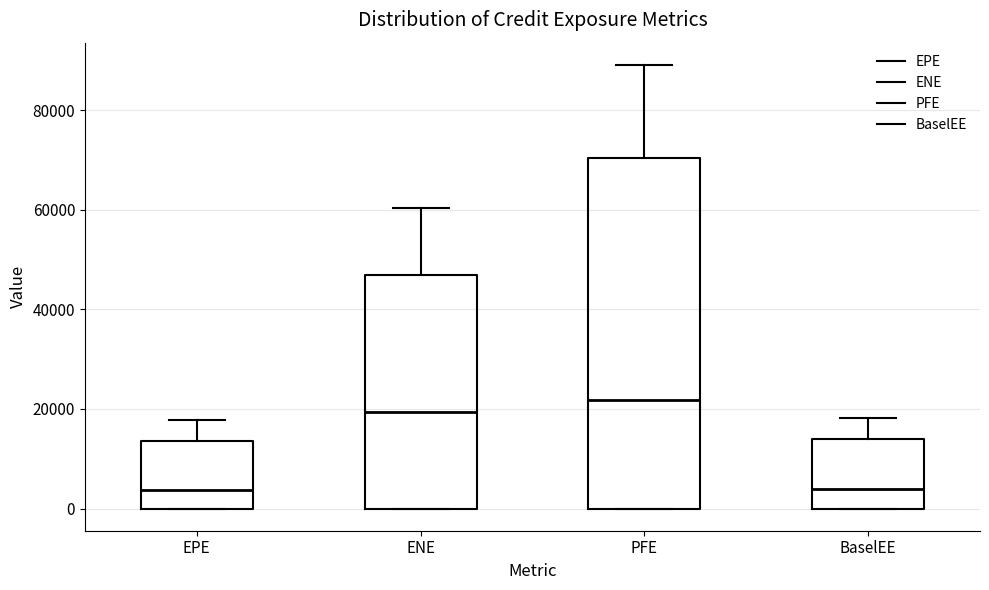

Where does the median line of the box for EPE sit on the y-axis? The values are not printed on the chart, so give them approximately, as read against the axis.

4000